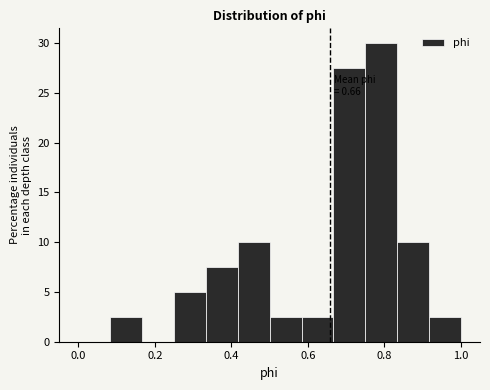

Which range on the x-axis has the tallest bar?

0.76 to 0.84